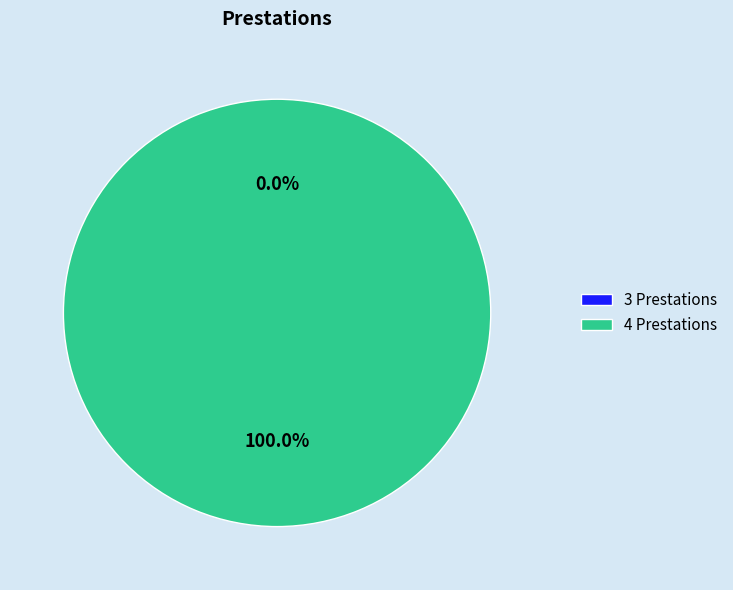

How many slices are in this pie chart?

2